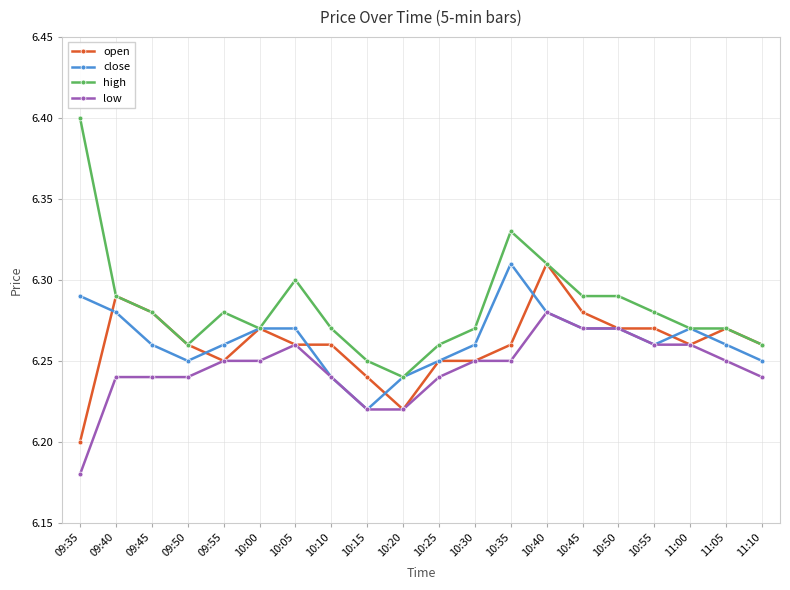

True or false: open has a value of 3.6 at 10:10.

False